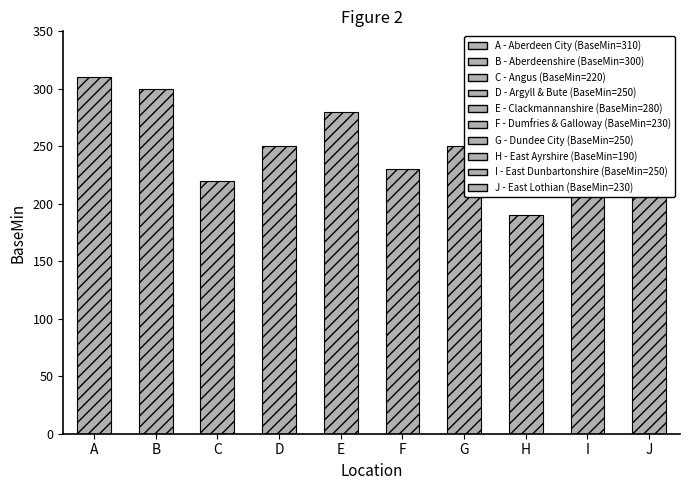

What is the change in value from I to J?

-20